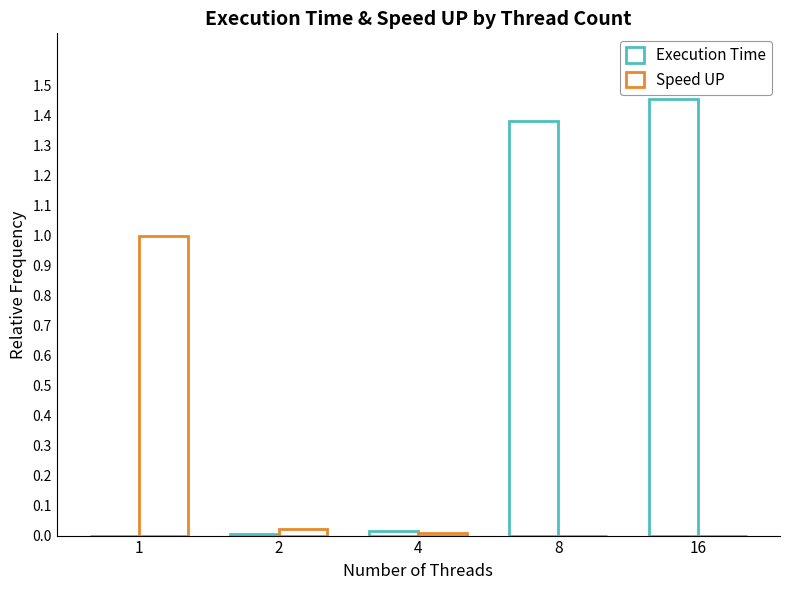

Count the number of data series in this chart.

2